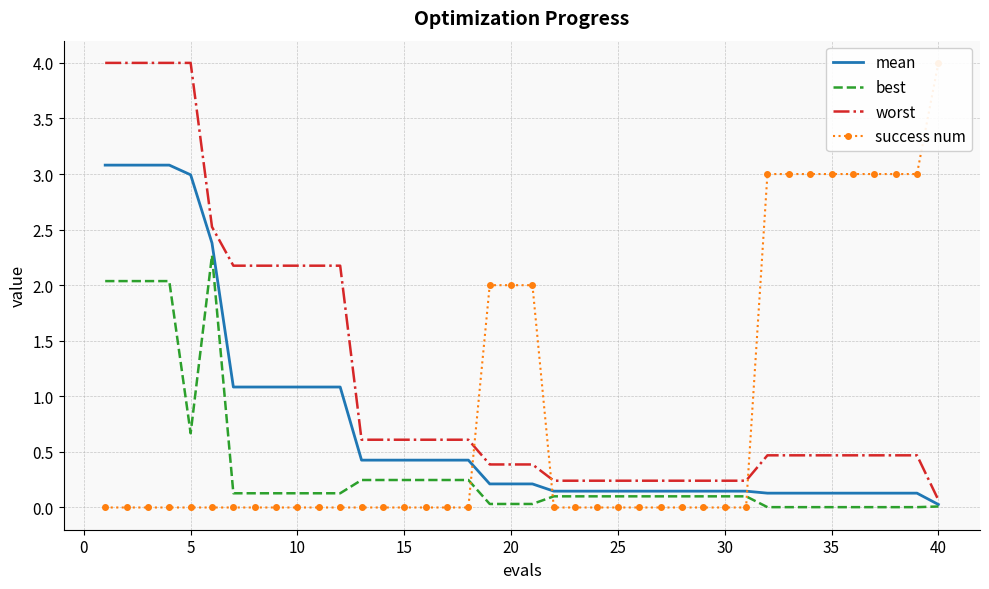

True or false: best and worst cross at least once.

False